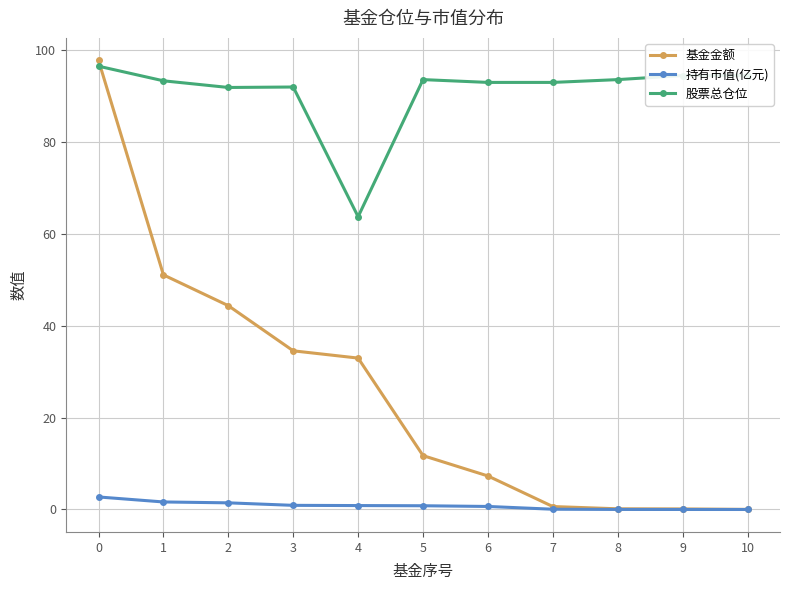

True or false: 基金金额 has more than 2 points higher than both neighbors.

False